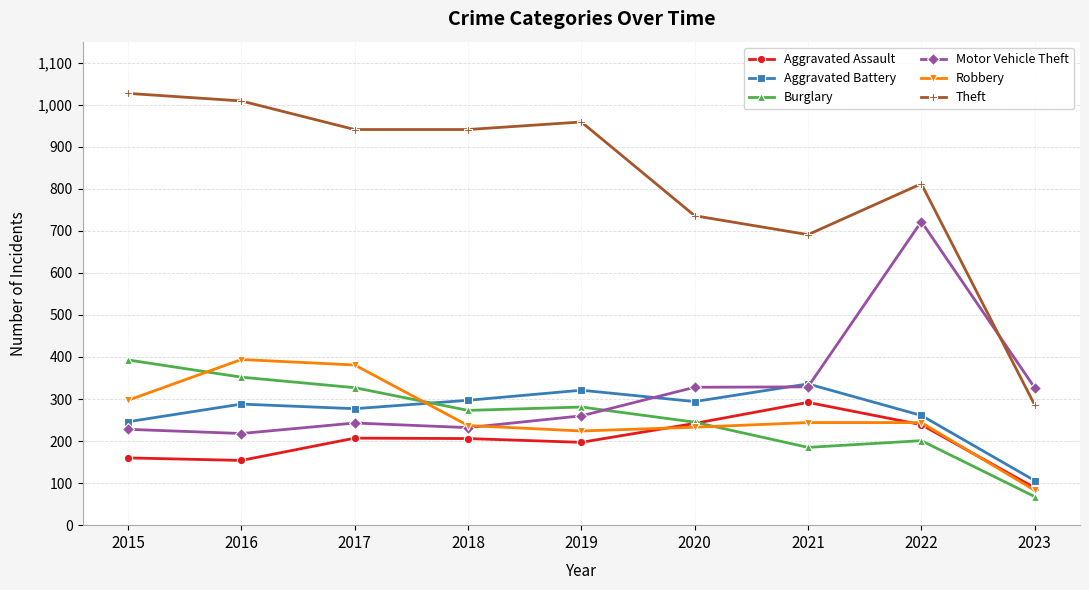

What is the difference between the second highest and minimum values in the Theft series?

723